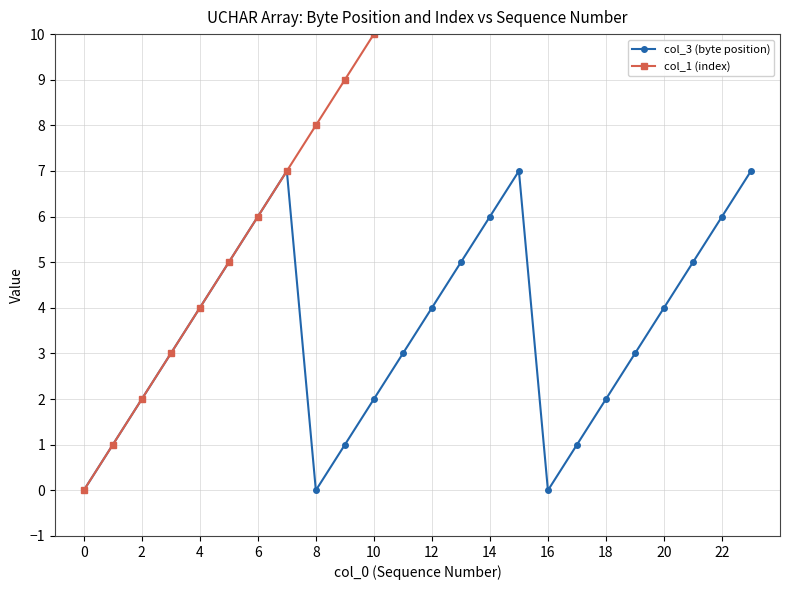

How many values in the col_1 (index) series exceed 12?

11